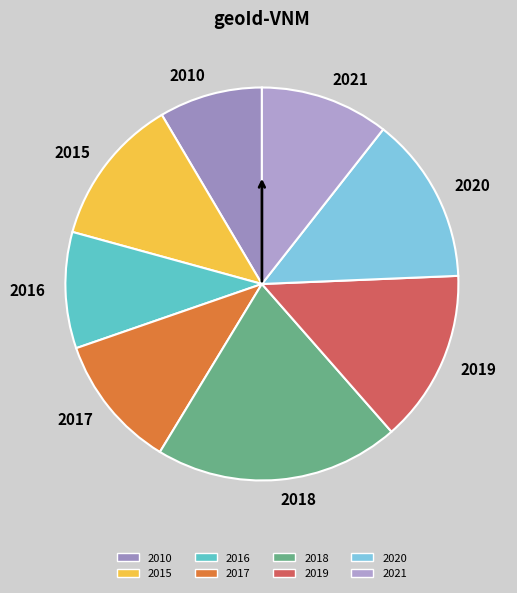

Combined, do 2020 and 2021 account for over 50%?

No